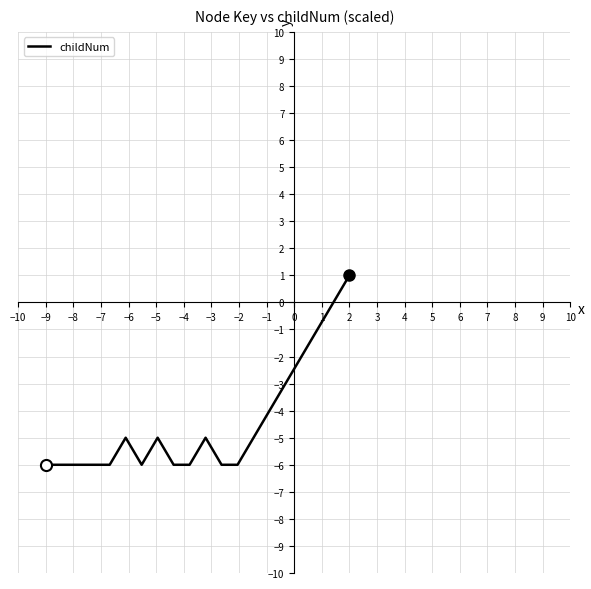

What is the minimum value shown in the chart?

-6